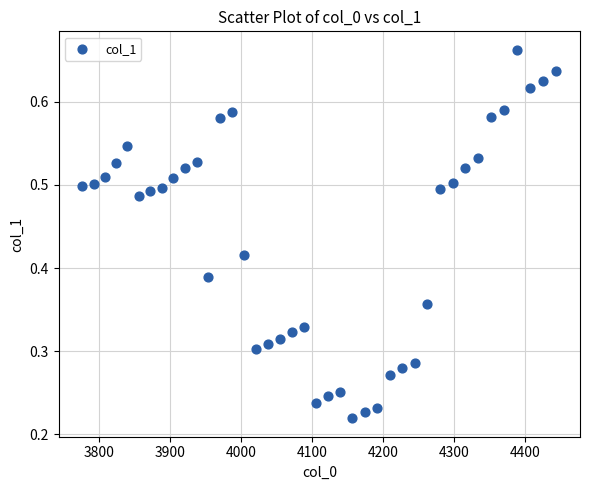

What is the range of X values (max minus min)?

667.4